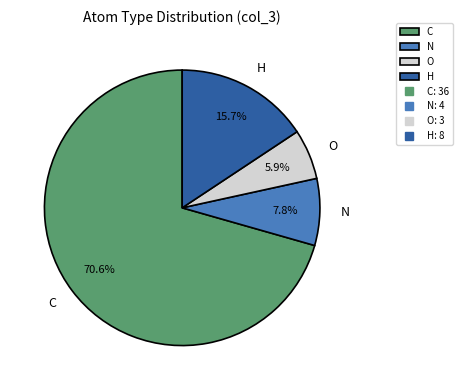

Count the number of slices in the pie.

4